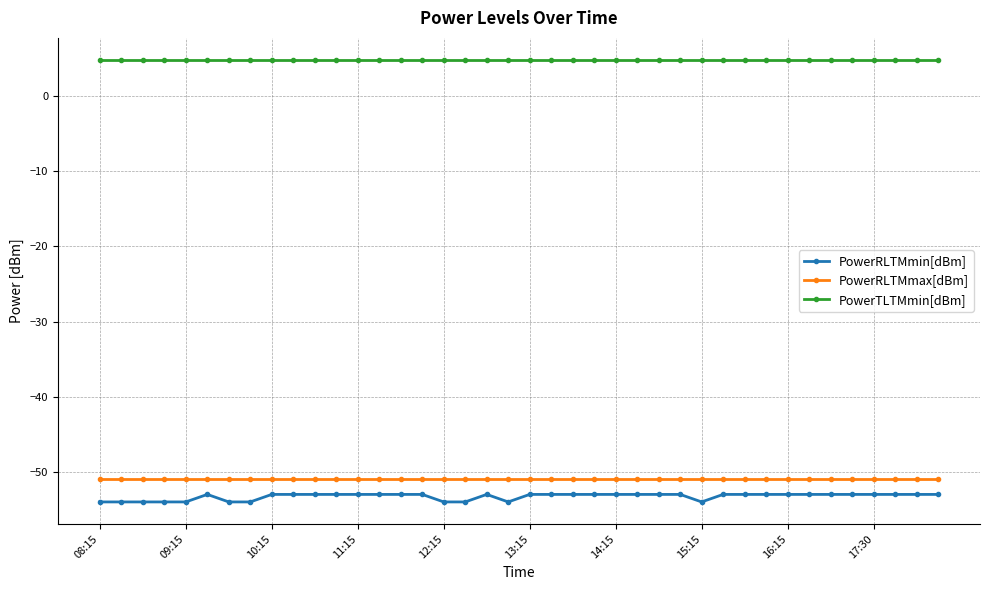

What is the sum of all PowerTLTMmin[dBm] values?

192.0